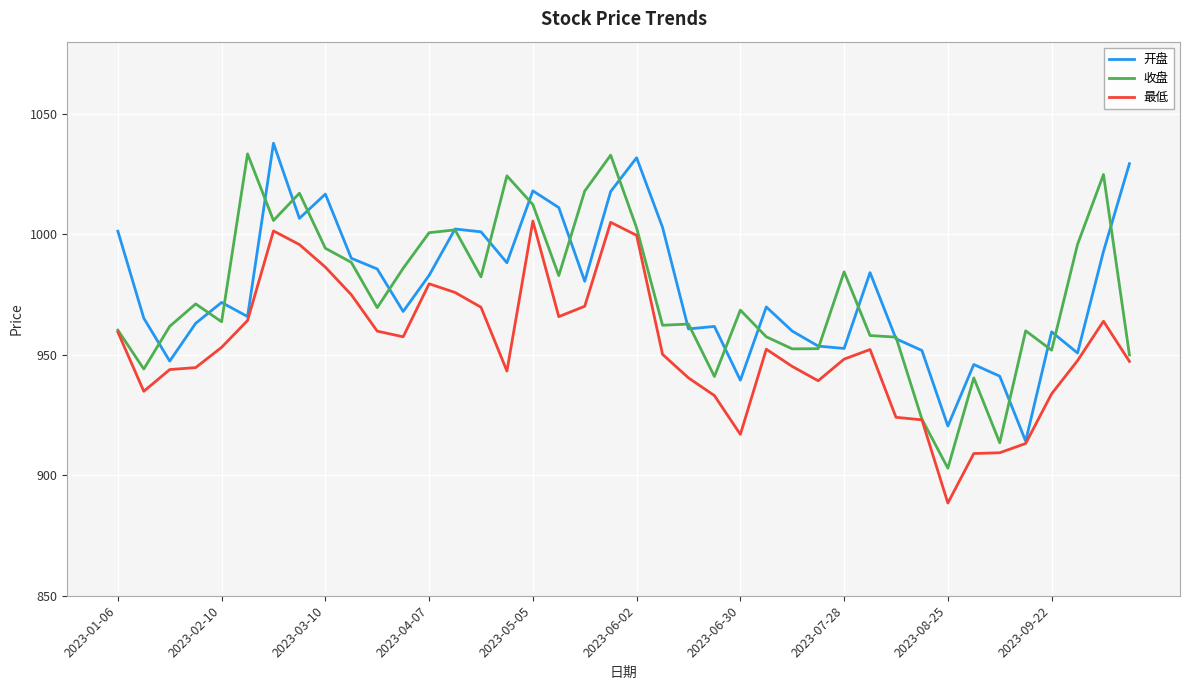

How many lines are shown in the chart?

3